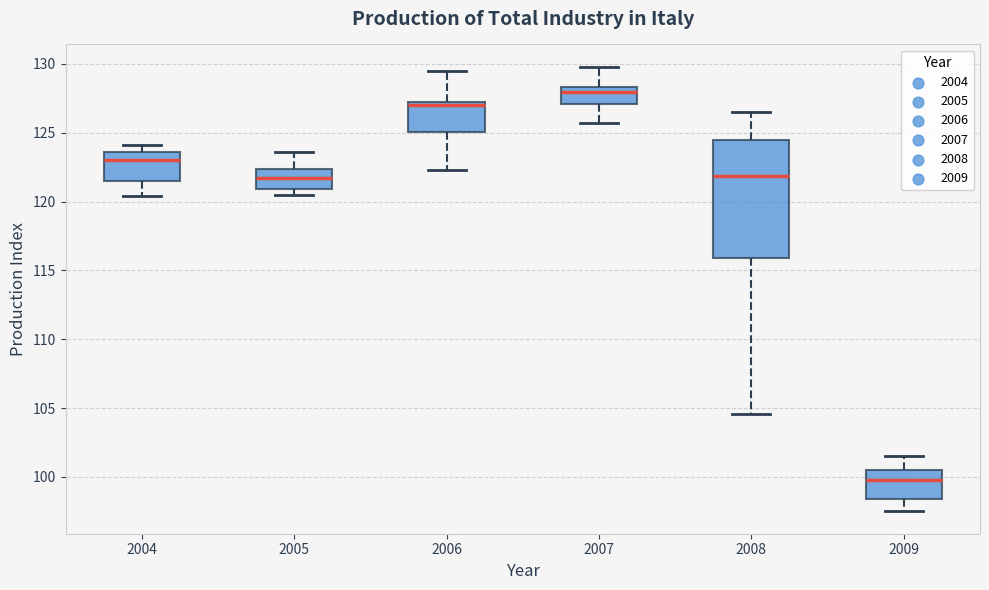

Which box's median line is the lowest?

2009